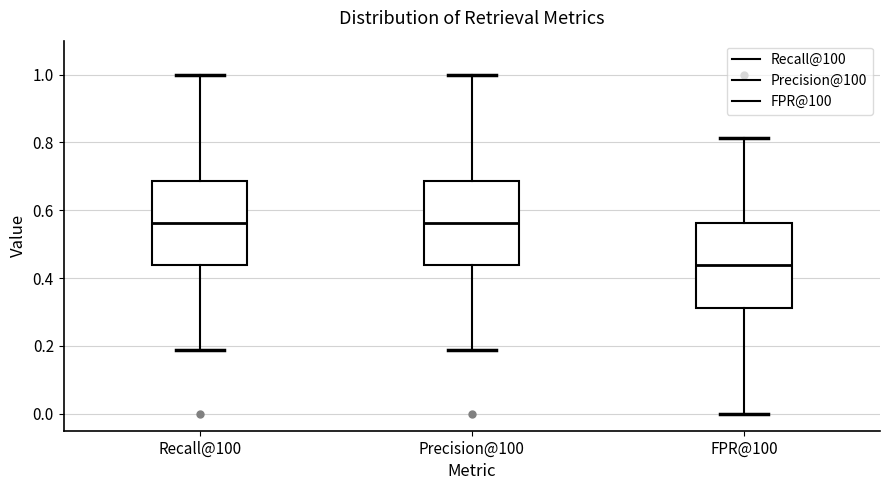

Where does the median line of the box for FPR@100 sit on the y-axis? The values are not printed on the chart, so give them approximately, as read against the axis.

0.44